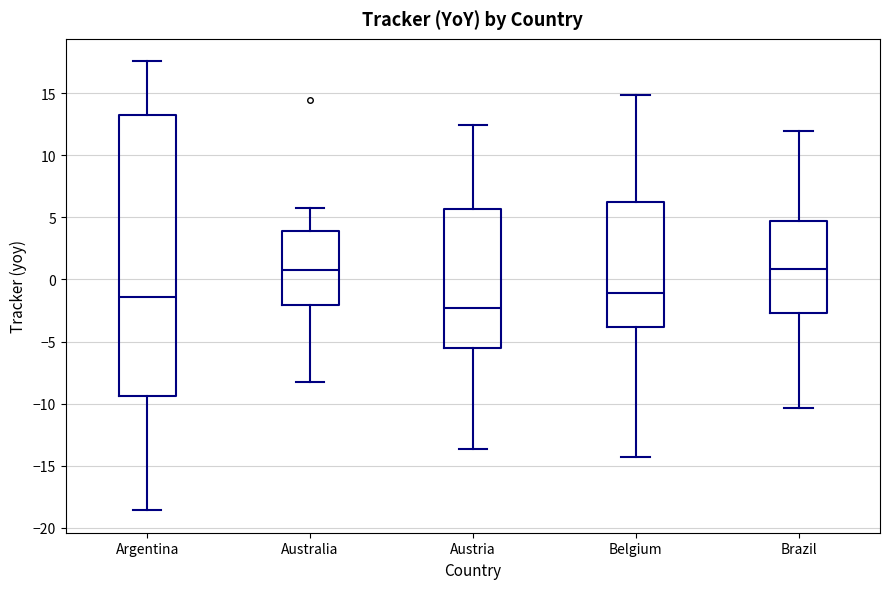

Comparing the boxes themselves (not the whiskers), which one is the tallest?

Argentina